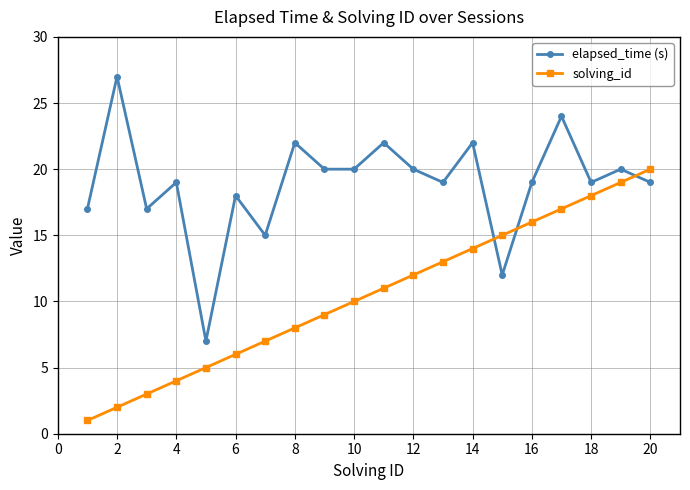

What is the lowest value of the elapsed_time (s) series?

7